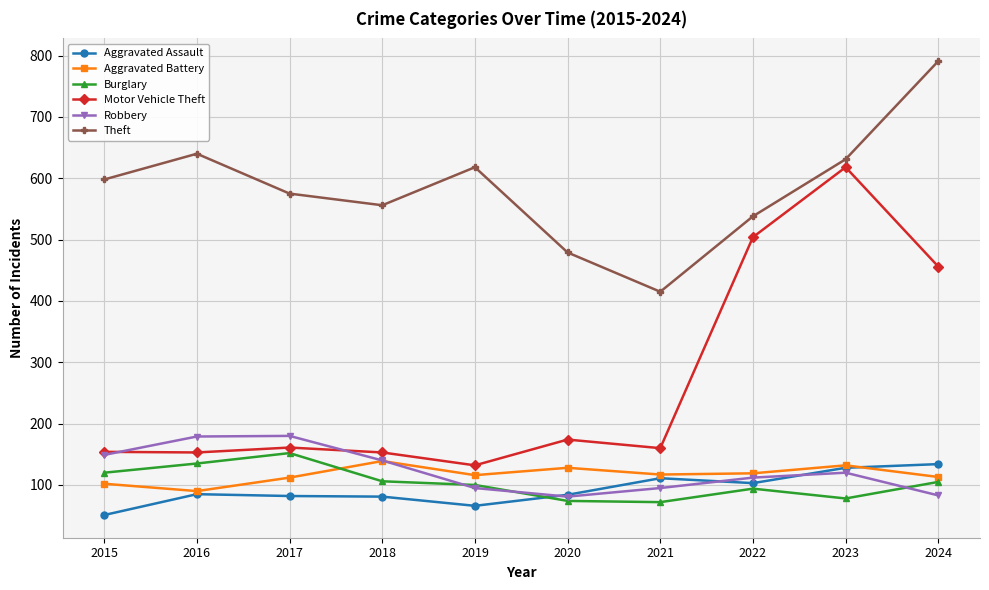

True or false: Aggravated Assault has more than 0 interior local peaks.

True